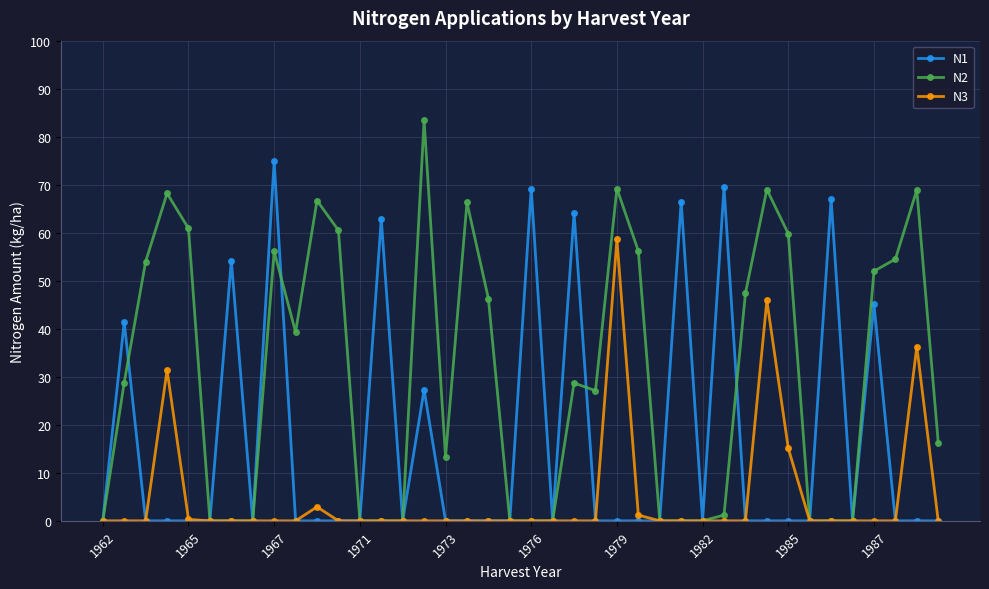

Rank the series by their maximum value, from highest to lowest.

N2, N1, N3